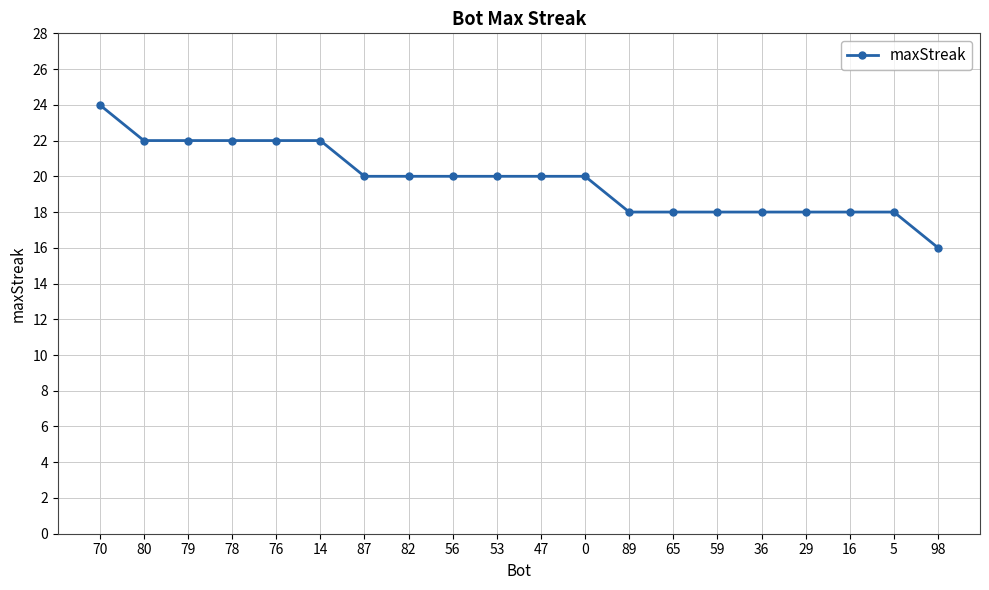

How many lines are shown in the chart?

1